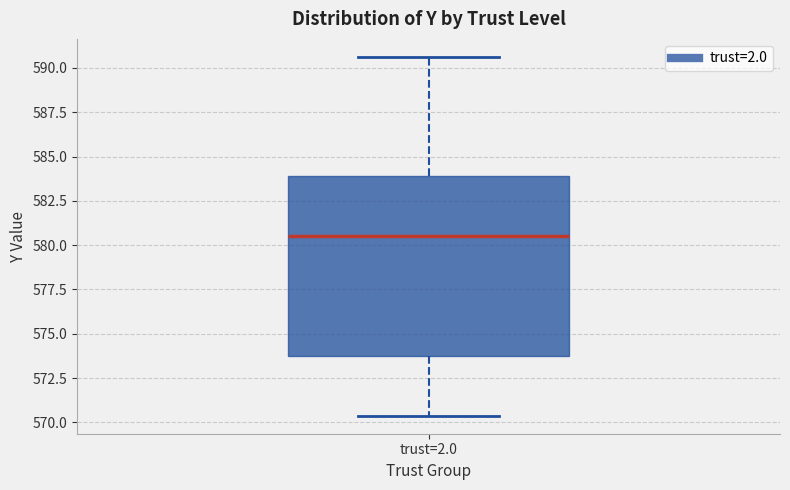

Where does the upper whisker of the box for trust=2.0 end on the y-axis? The values are not printed on the chart, so give them approximately, as read against the axis.

590.5